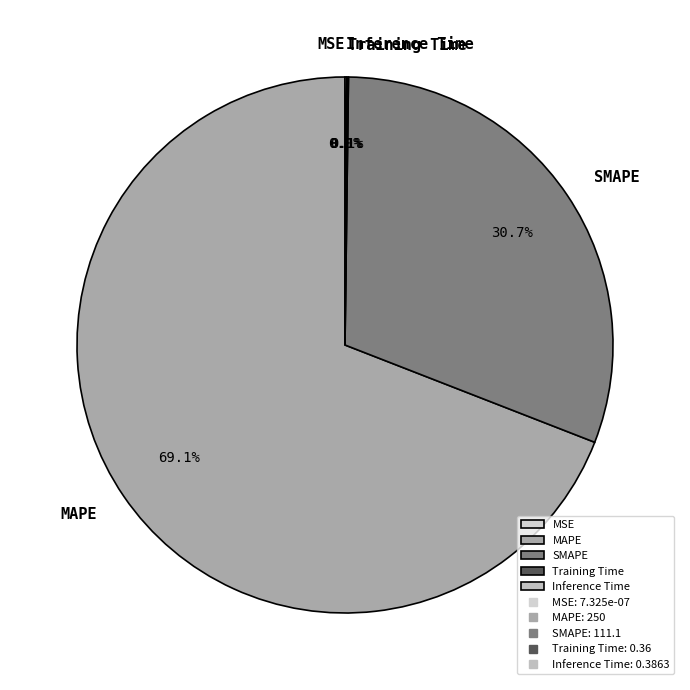

What is the total percentage of Inference Time and MSE?

0.1%